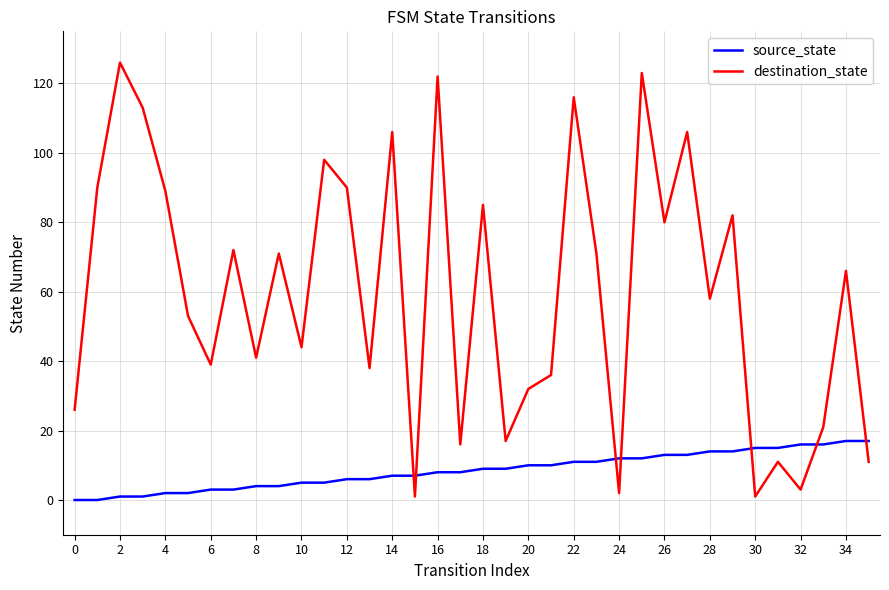

True or false: destination_state and source_state cross at least once.

True